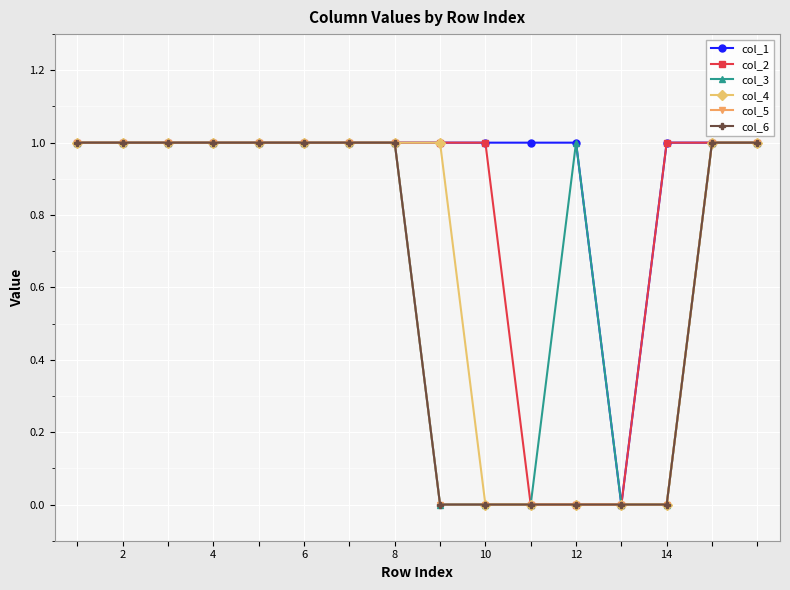

Which series has the widest spread of values?

col_1